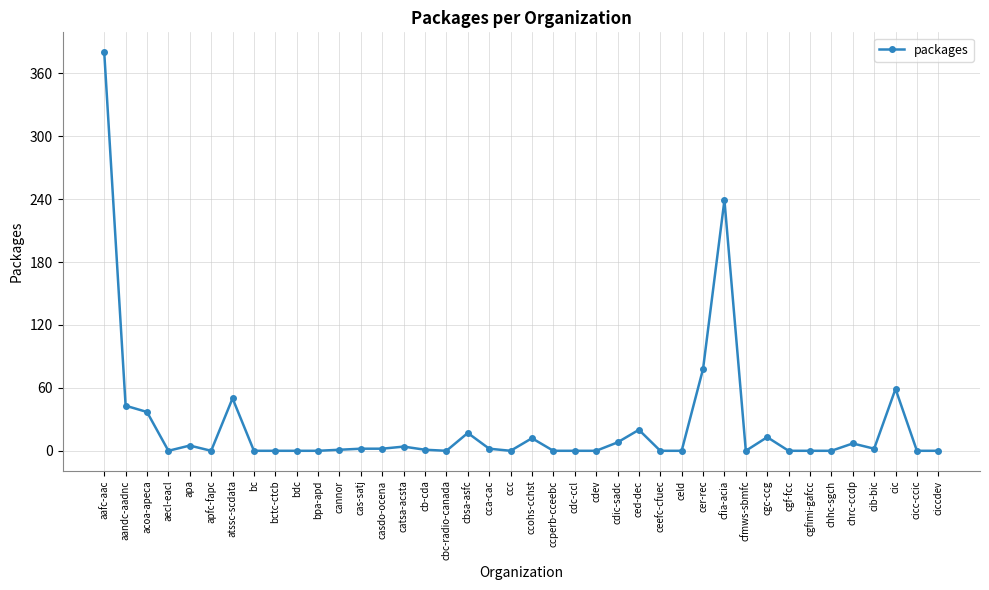

Is it true that the value at ceefc-cfuec is 0?

True